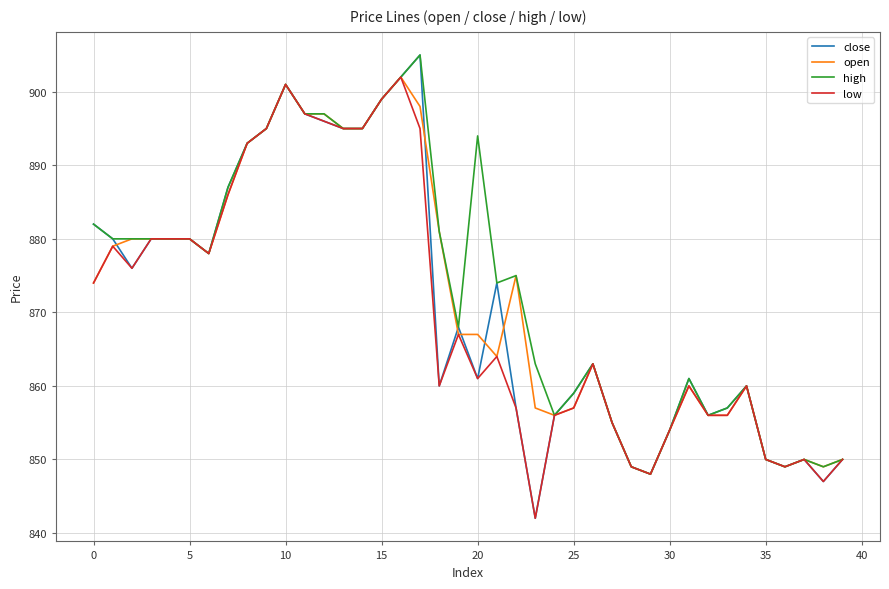

What is the sum of all close values?

34847